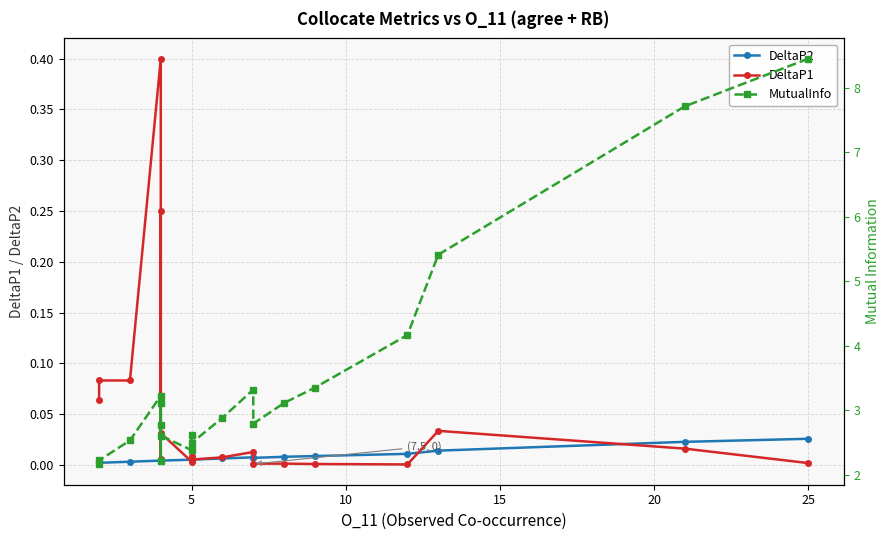

What is the average value of the MutualInfo series?

3.5